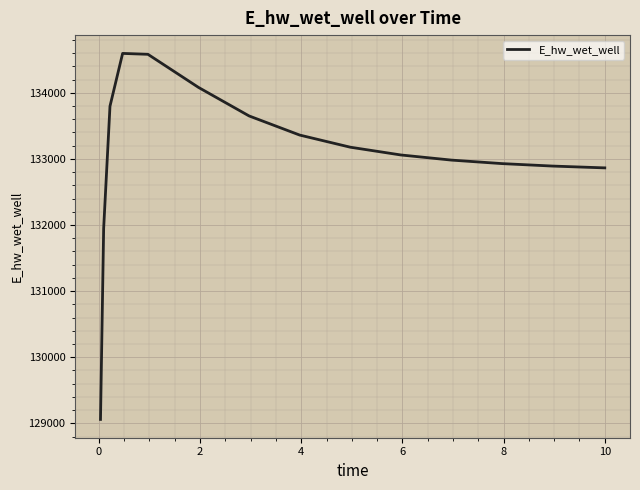

What is the minimum value shown in the chart?

129058.5